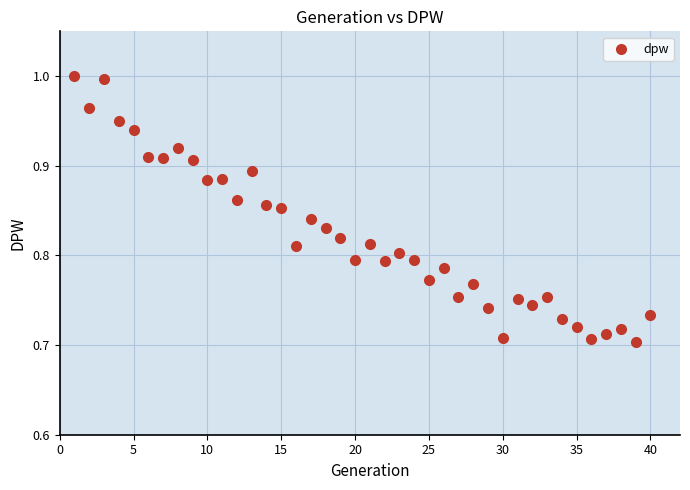

What is the range of X values (max minus min)?

39.0